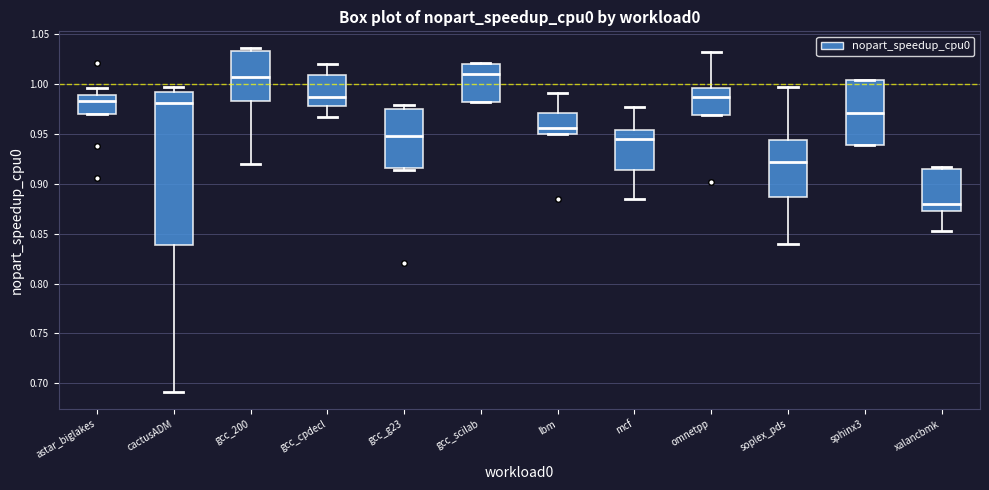

Reading left to right, transcribe this box plot: for each box, give where its median line is, the range the box spans, and where its two whiskers end, as read against the y-axis. The values are not printed on the chart, so give them approximately, as read against the axis.

astar_biglakes: median 0.985, box 0.970 to 0.990, whiskers 0.970 to 0.995
cactusADM: median 0.980, box 0.840 to 0.990, whiskers 0.690 to 0.995
gcc_200: median 1.005, box 0.985 to 1.035, whiskers 0.920 to 1.035 (just above the box's upper edge)
gcc_cpdecl: median 0.985, box 0.975 to 1.010, whiskers 0.965 to 1.020
gcc_g23: median 0.945, box 0.915 to 0.975, whiskers 0.915 (just below the box's lower edge) to 0.980
gcc_scilab: median 1.010, box 0.980 to 1.020, whiskers 0.980 to 1.020
lbm: median 0.955, box 0.950 to 0.970, whiskers 0.950 to 0.990
mcf: median 0.945, box 0.915 to 0.955, whiskers 0.885 to 0.975
omnetpp: median 0.985, box 0.970 to 0.995, whiskers 0.970 to 1.030
soplex_pds: median 0.920, box 0.885 to 0.945, whiskers 0.840 to 0.995
sphinx3: median 0.970, box 0.940 to 1.005, whiskers 0.940 to 1.005
xalancbmk: median 0.880, box 0.875 to 0.915, whiskers 0.855 to 0.915 (just above the box's upper edge)